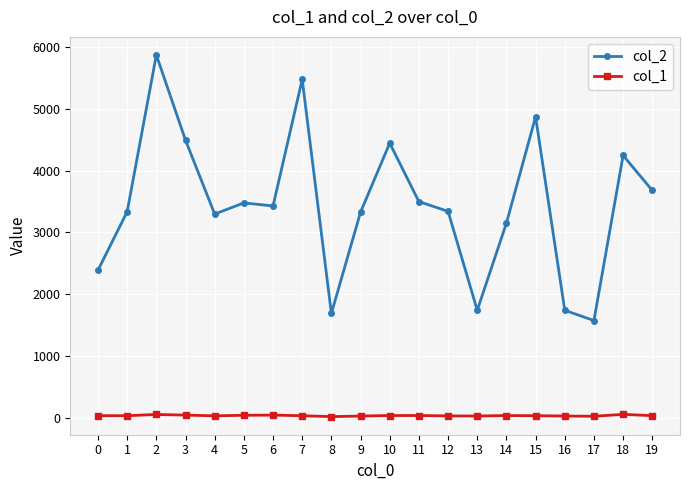

What are all the series names shown in the legend?

col_2, col_1